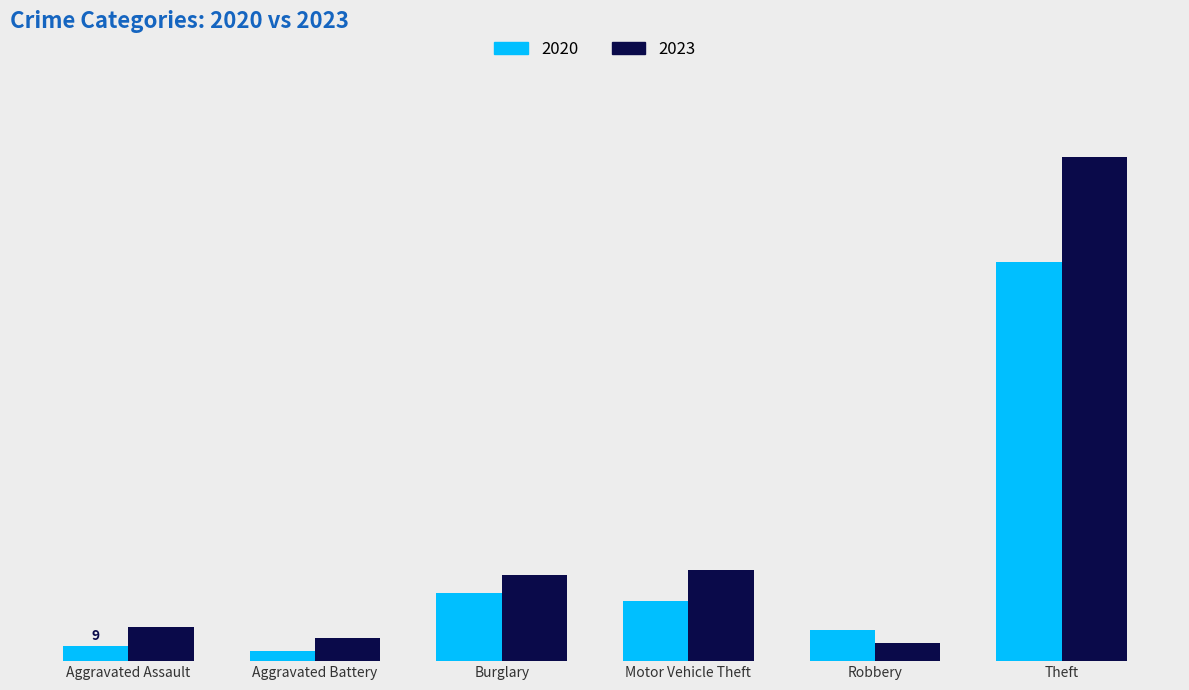

What is the sum of all 2023 values?

465